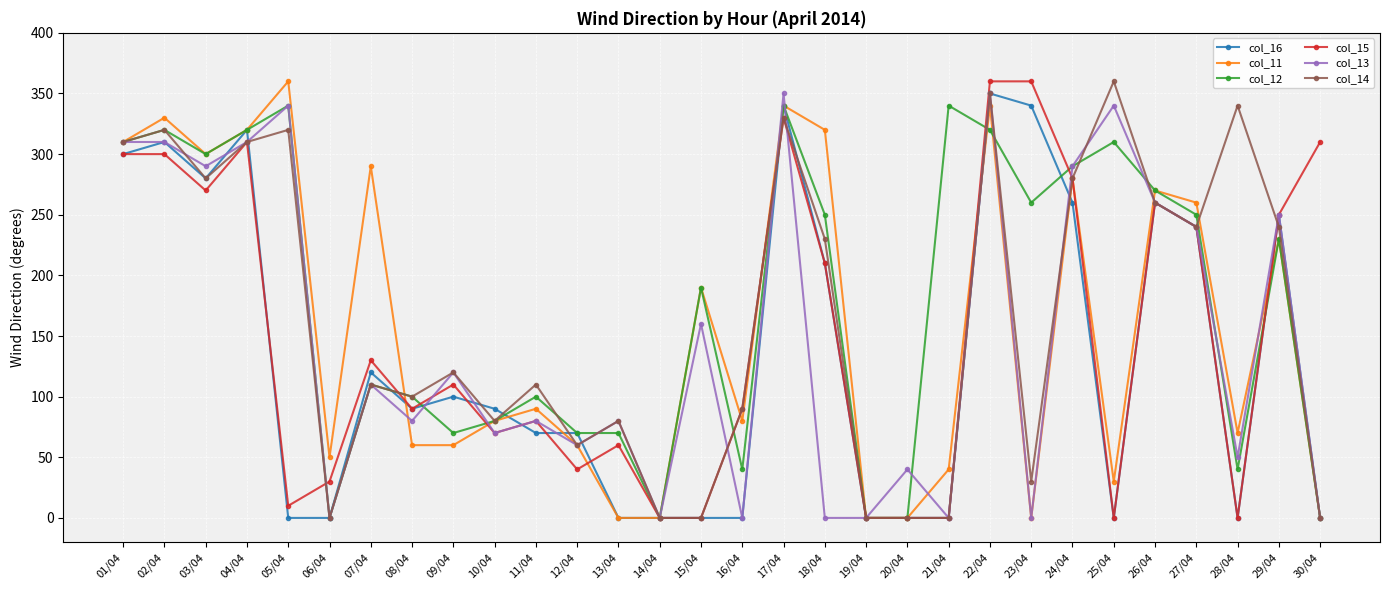

True or false: col_13 and col_16 cross at least once.

True